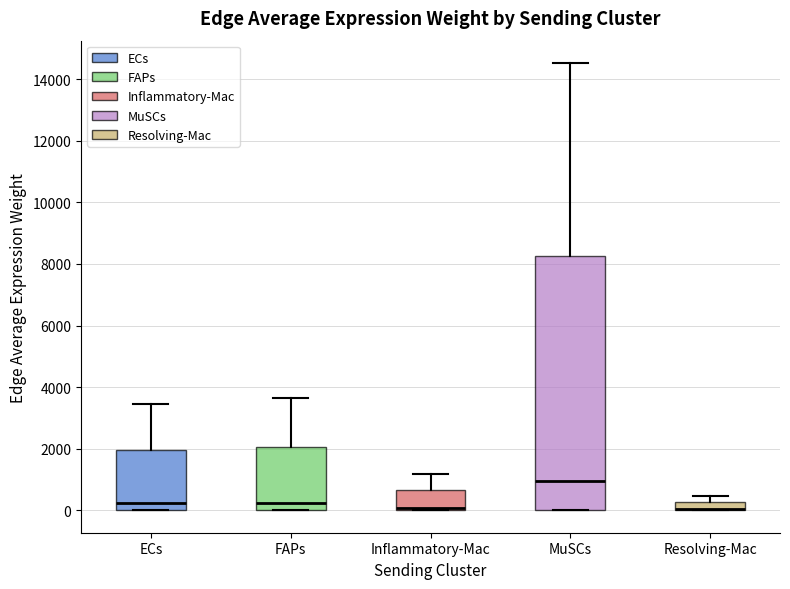

Which box is the tallest, from its lower edge to its upper edge?

MuSCs